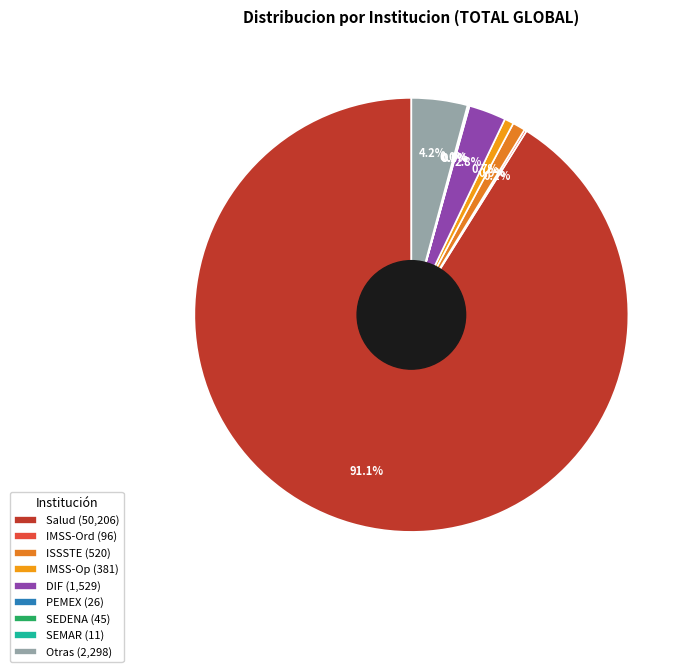

Do Otras and SEMAR together represent more than half of the pie?

No